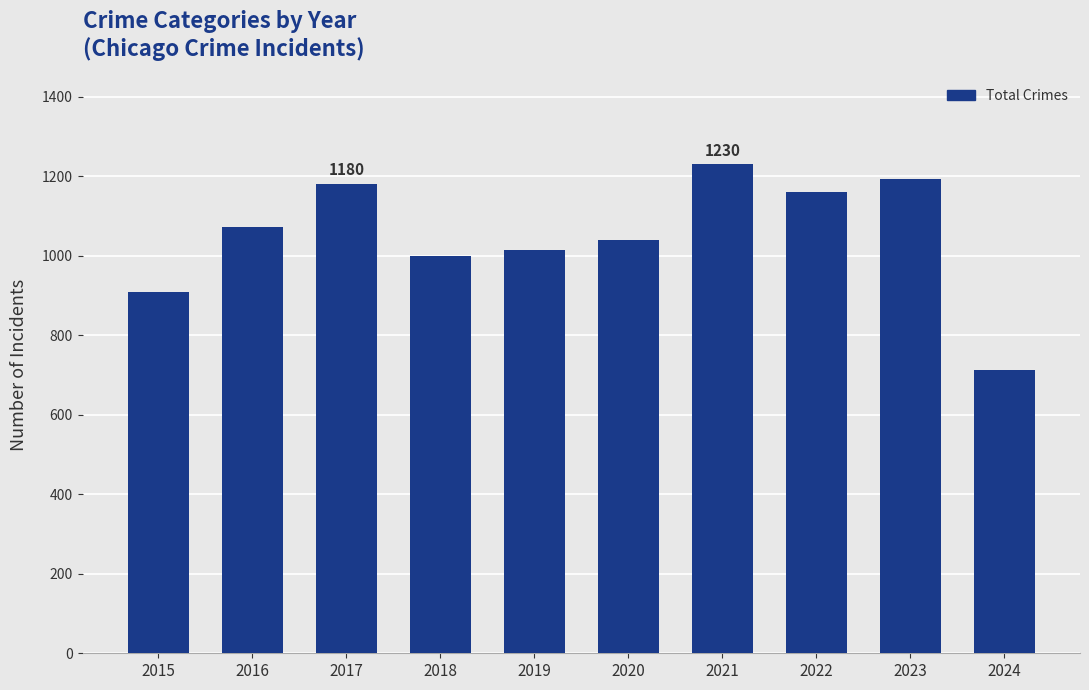

What is the change in value from 2018 to 2020?

+41